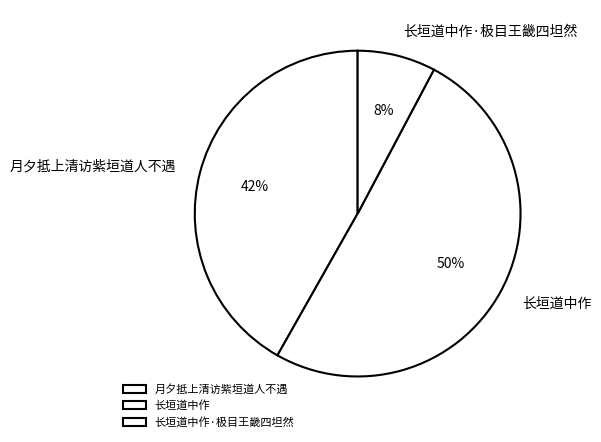

To the nearest percent, what percentage of the pie is 长垣道中作?

50%